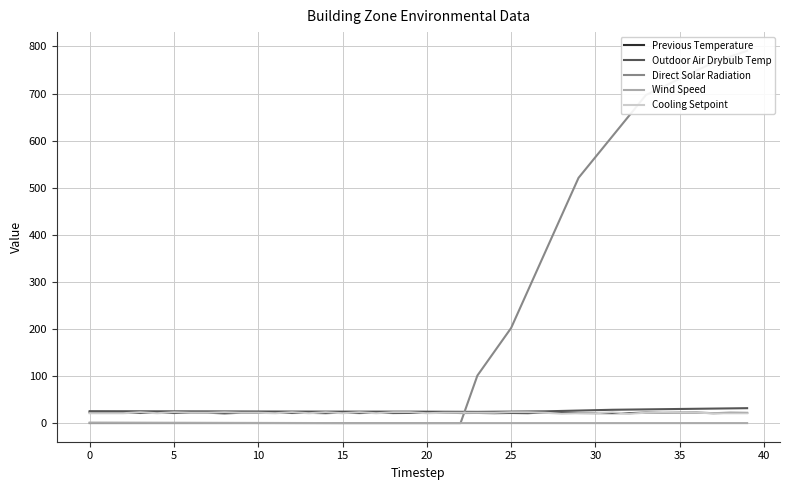

The value of Wind Speed at 36 is 0.6. True or false?

False